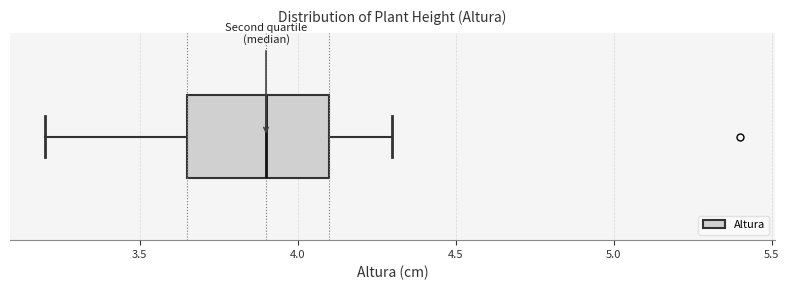

Read this box plot against the x-axis: the position of the median line, the range covered by the box, and the ends of both whiskers. The values are not printed on the chart, so give them approximately, as read against the axis.

median 3.90, box 3.65 to 4.10, whiskers 3.20 to 4.30